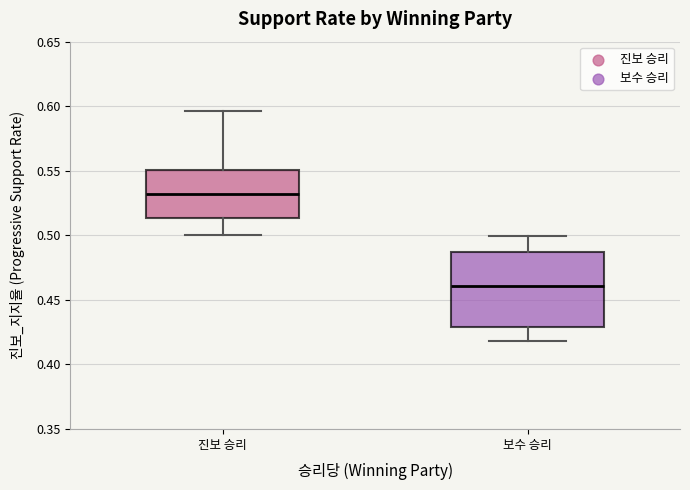

Reading left to right, transcribe this box plot: for each box, give where its median line is, the range the box spans, and where its two whiskers end, as read against the y-axis. The values are not printed on the chart, so give them approximately, as read against the axis.

진보 승리: median 0.530, box 0.515 to 0.550, whiskers 0.500 to 0.595
보수 승리: median 0.460, box 0.430 to 0.485, whiskers 0.420 to 0.500